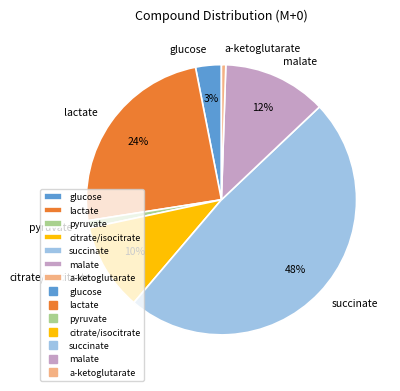

Is there any slice that represents more than half of the pie?

No